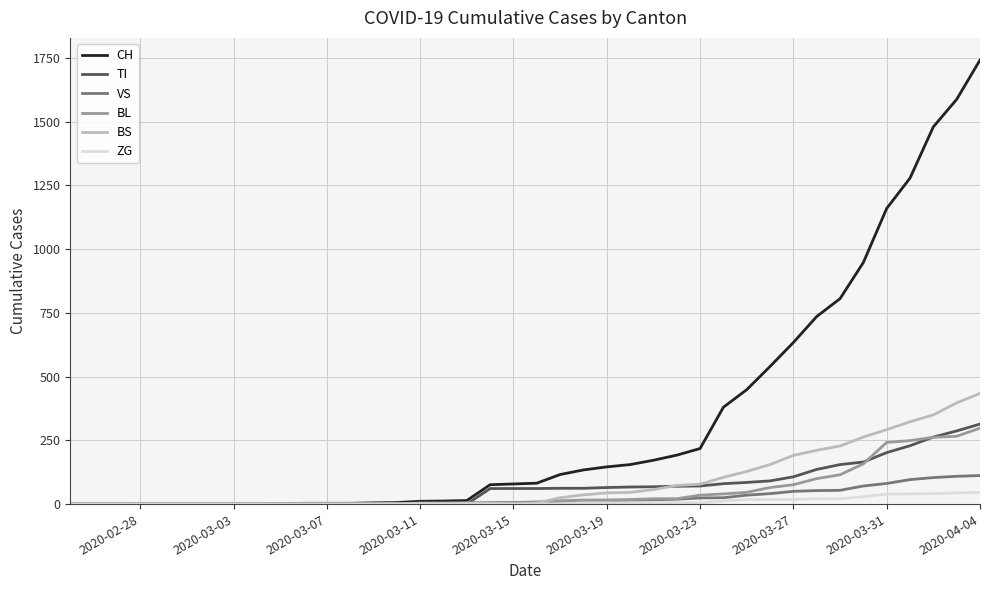

How many values in the TI series are below 61?

18